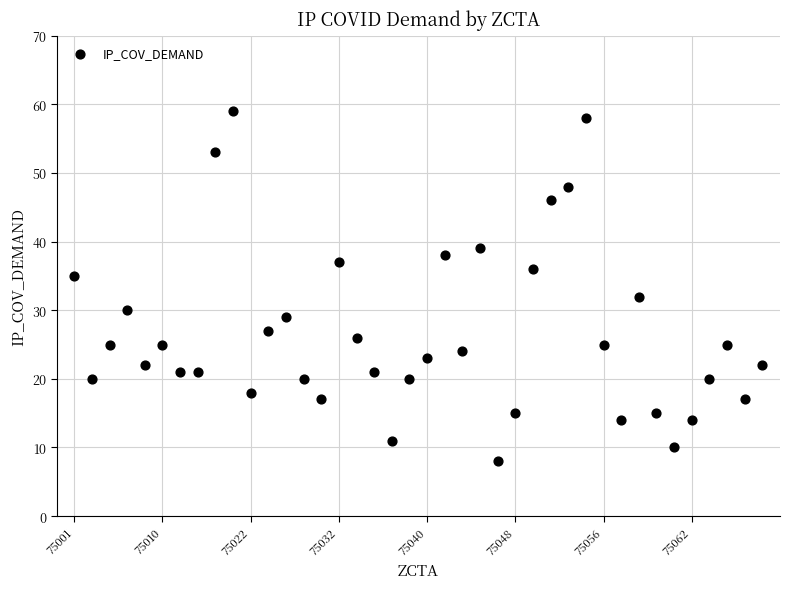

What is the range of Y values (max minus min)?

51